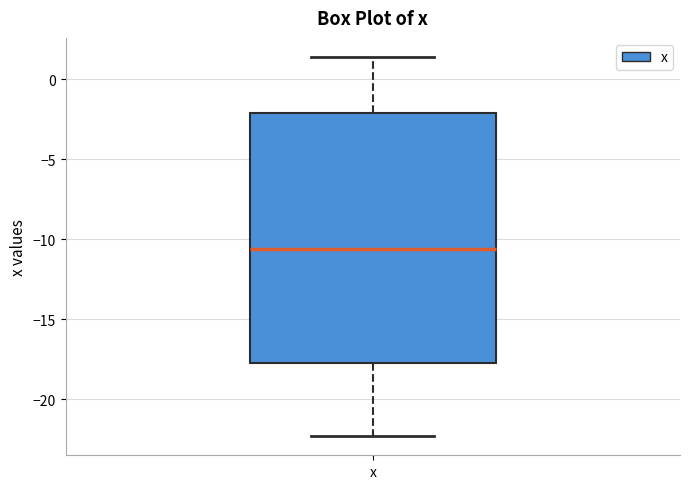

Transcribe this box plot: give where the median line is, the range the box spans, and where the two whiskers end, as read against the y-axis. The values are not printed on the chart, so give them approximately, as read against the axis.

median -10.5, box -17.5 to -2.0, whiskers -22.5 to 1.5